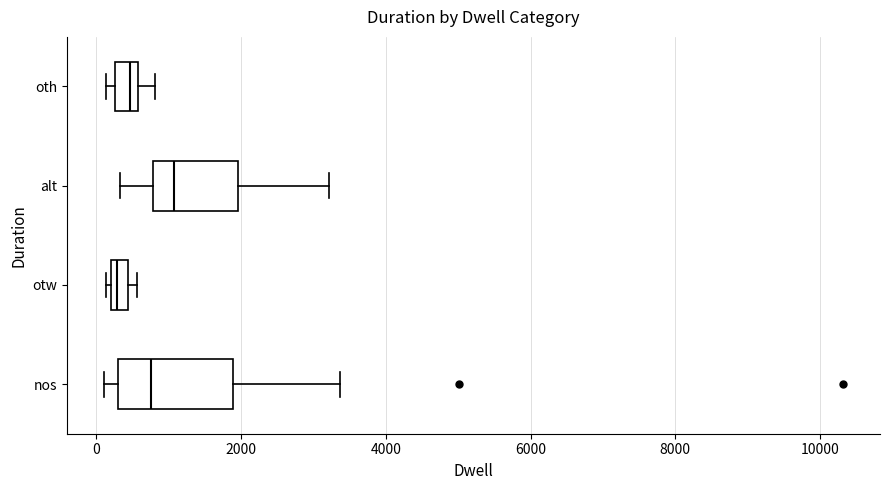

Where is the left edge of the box for otw on the x-axis? The values are not printed on the chart, so give them approximately, as read against the axis.

200